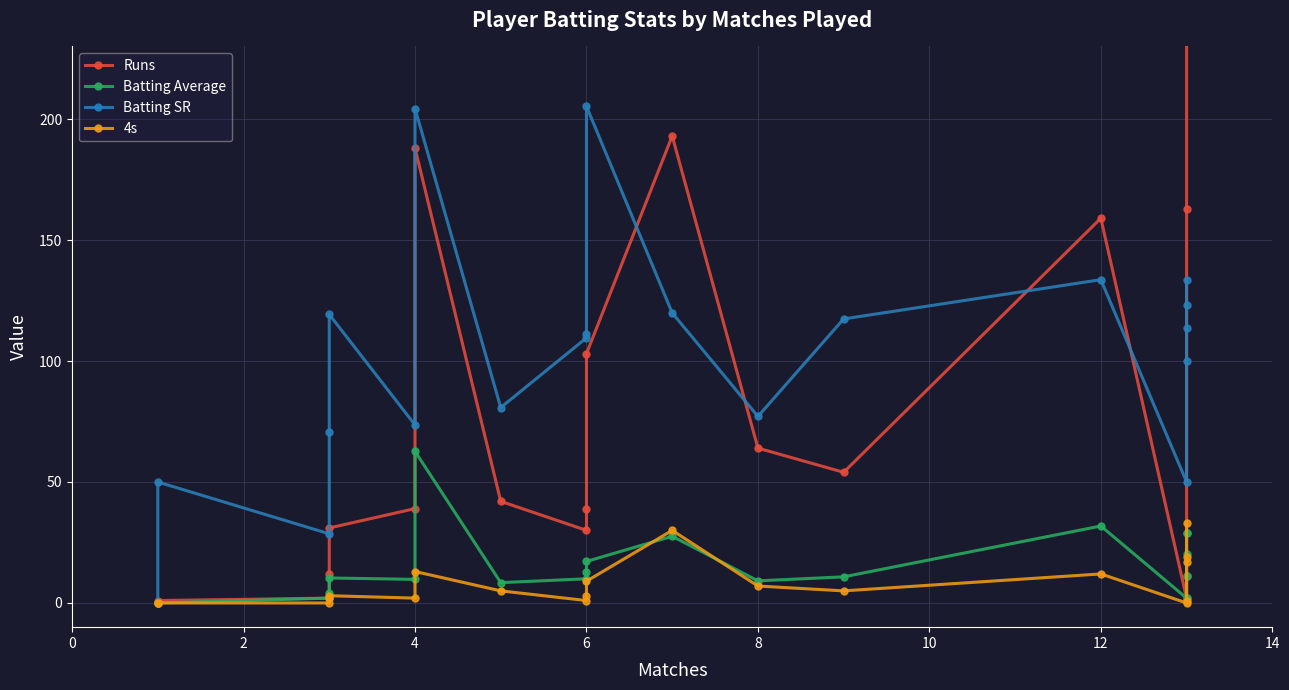

The Runs series shows 127.0 at 18. True or false?

False